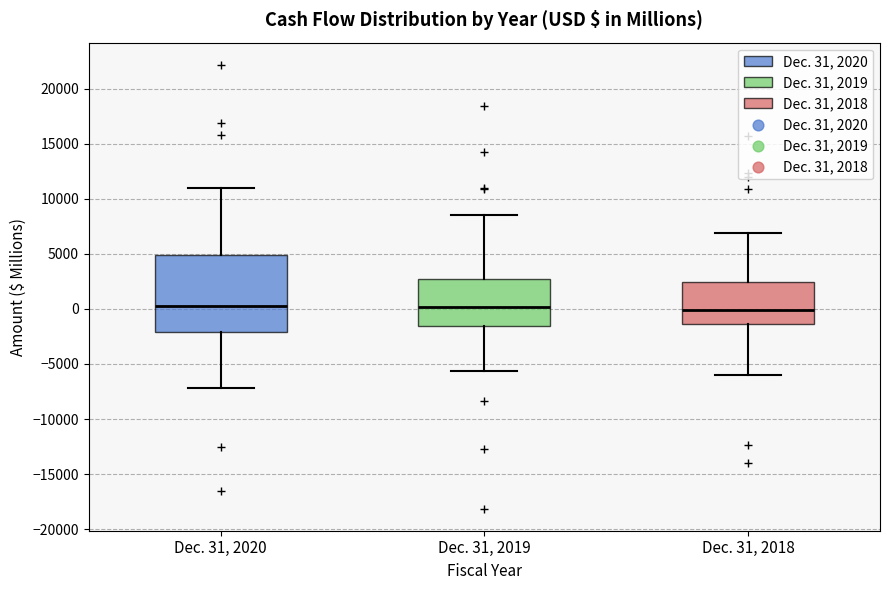

Reading left to right, transcribe this box plot: for each box, give where its median line is, the range the box spans, and where its two whiskers end, as read against the y-axis. The values are not printed on the chart, so give them approximately, as read against the axis.

Dec. 31, 2020: median 500, box -2000 to 5000, whiskers -7000 to 11000
Dec. 31, 2019: median 0, box -1500 to 2500, whiskers -5500 to 8500
Dec. 31, 2018: median 0, box -1500 to 2500, whiskers -6000 to 7000